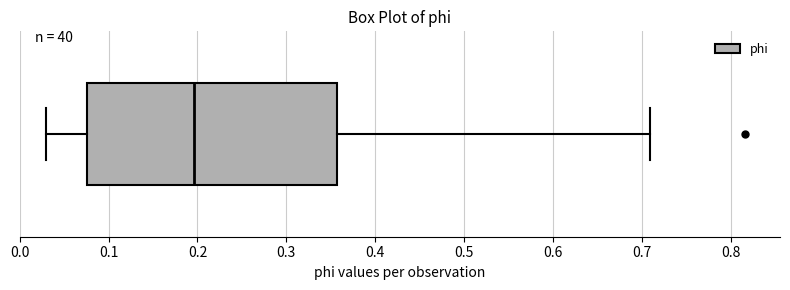

Read this box plot against the x-axis: the position of the median line, the range covered by the box, and the ends of both whiskers. The values are not printed on the chart, so give them approximately, as read against the axis.

median 0.20, box 0.08 to 0.36, whiskers 0.03 to 0.71